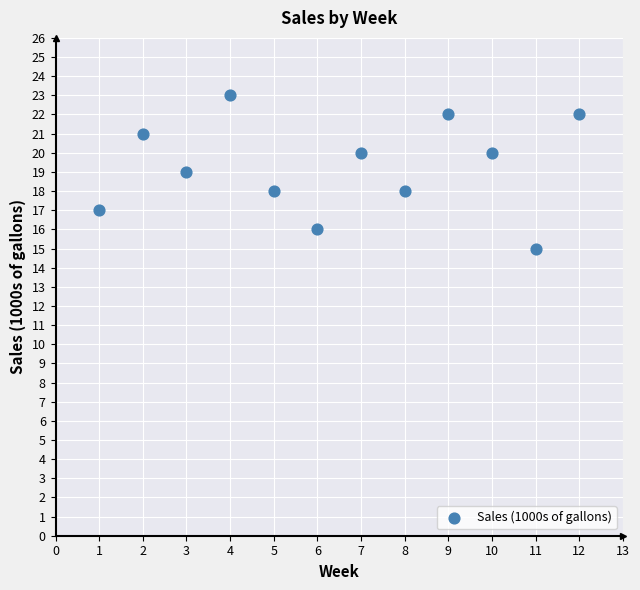

What is the range of Y values (max minus min)?

8